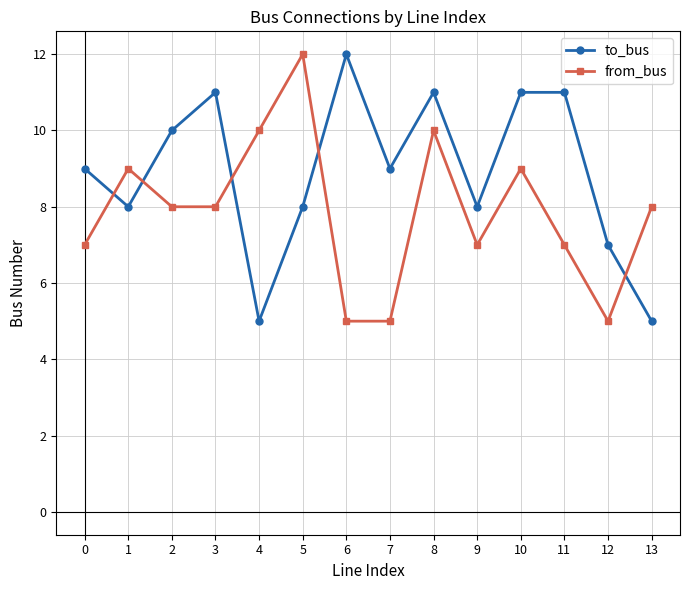

What is the sum of the to_bus values at 2 and 4?

15